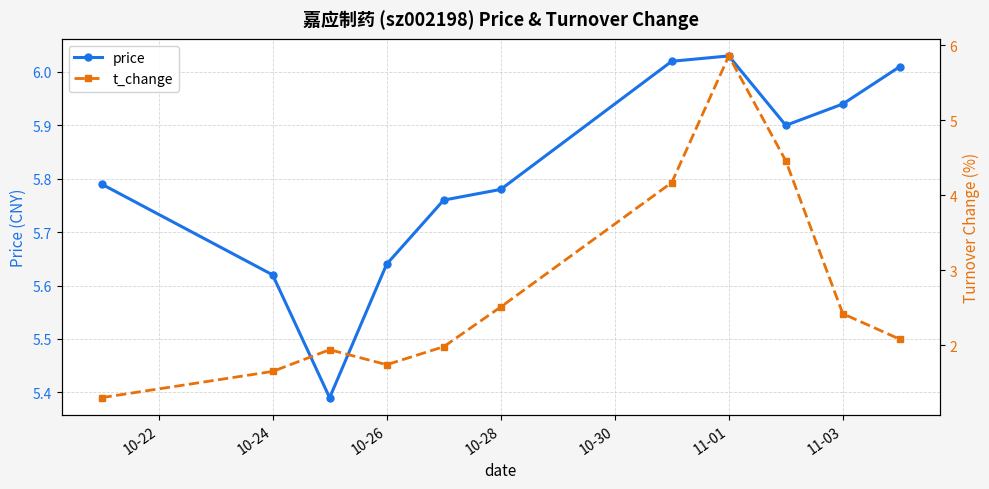

True or false: price has a value of 9.2 at 10-24.

False